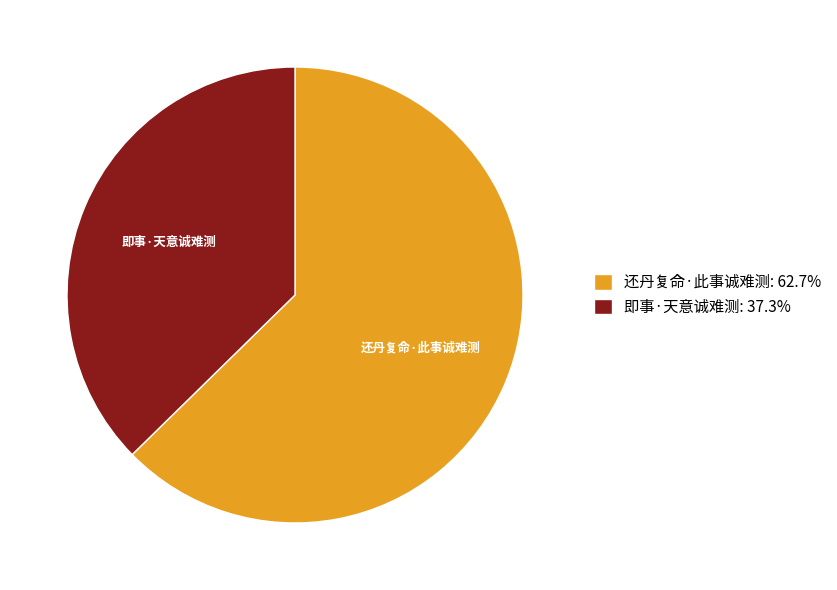

Is it true that 即事·天意诚难测 is 46% of the pie?

False